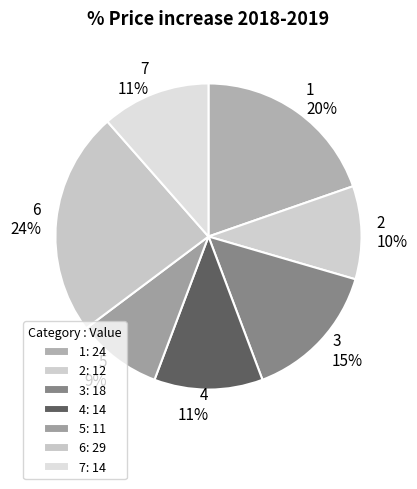

Which has a higher value, 3 or 6?

6